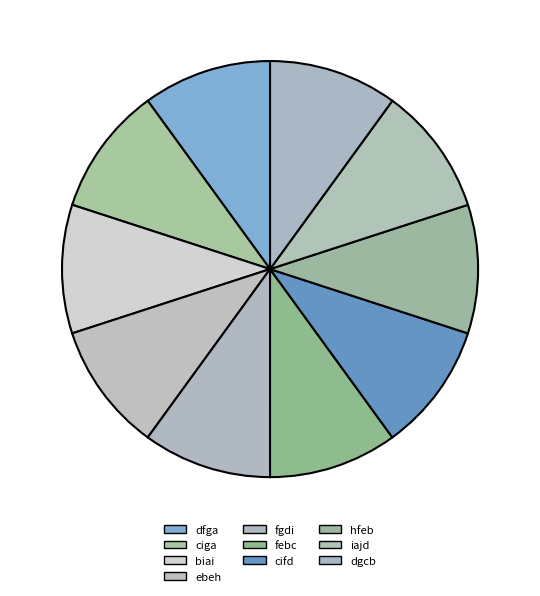

How many slices are in this pie chart?

10